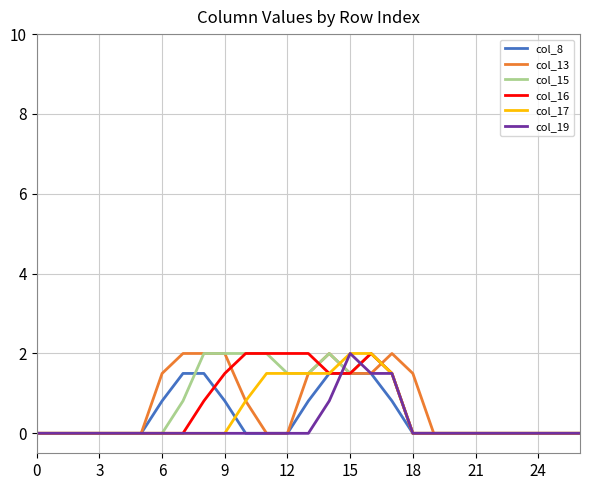

Reading left to right, transcribe all the data shown in this chart.

col_8: 0.0	0.0	0.0	0.0	0.0	0.0	0.8	1.5	1.5	0.8	0.0	0.0	0.0	0.8	1.5	1.5	1.5	0.8	0.0	0.0	0.0	0.0	0.0	0.0	0.0	0.0	0.0
col_13: 0.0	0.0	0.0	0.0	0.0	0.0	1.5	2.0	2.0	2.0	0.8	0.0	0.0	1.5	2.0	1.5	1.5	2.0	1.5	0.0	0.0	0.0	0.0	0.0	0.0	0.0	0.0
col_15: 0.0	0.0	0.0	0.0	0.0	0.0	0.0	0.8	2.0	2.0	2.0	2.0	1.5	1.5	2.0	1.5	2.0	1.5	0.0	0.0	0.0	0.0	0.0	0.0	0.0	0.0	0.0
col_16: 0.0	0.0	0.0	0.0	0.0	0.0	0.0	0.0	0.8	1.5	2.0	2.0	2.0	2.0	1.5	1.5	2.0	1.5	0.0	0.0	0.0	0.0	0.0	0.0	0.0	0.0	0.0
col_17: 0.0	0.0	0.0	0.0	0.0	0.0	0.0	0.0	0.0	0.0	0.8	1.5	1.5	1.5	1.5	2.0	2.0	1.5	0.0	0.0	0.0	0.0	0.0	0.0	0.0	0.0	0.0
col_19: 0.0	0.0	0.0	0.0	0.0	0.0	0.0	0.0	0.0	0.0	0.0	0.0	0.0	0.0	0.8	2.0	1.5	1.5	0.0	0.0	0.0	0.0	0.0	0.0	0.0	0.0	0.0